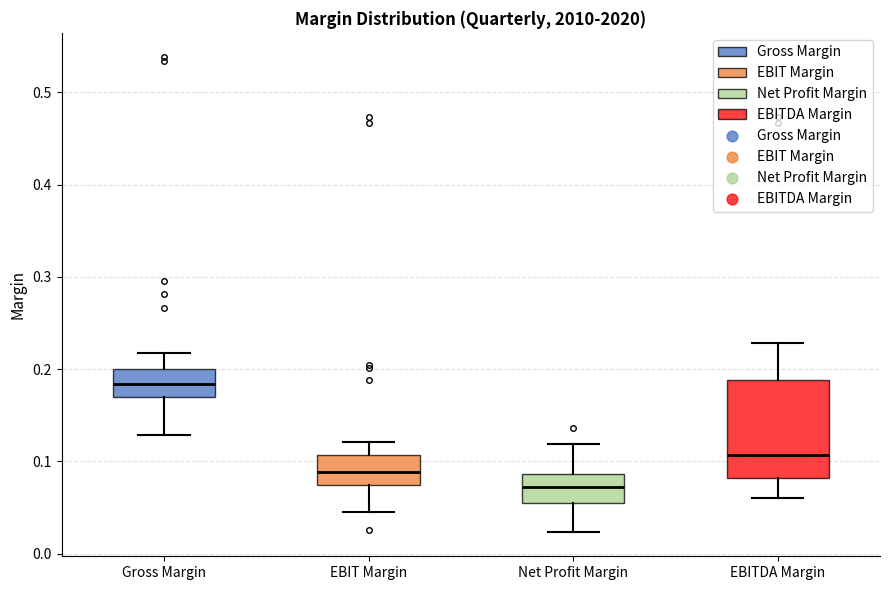

Where does the median line of the box for Net Profit Margin sit on the y-axis? The values are not printed on the chart, so give them approximately, as read against the axis.

0.07